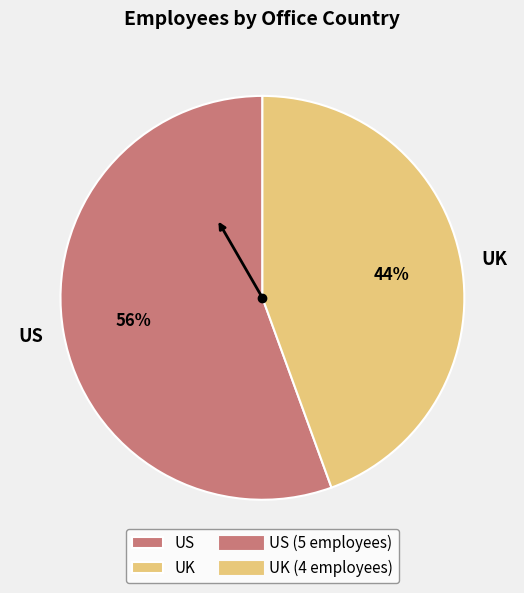

What is the smallest slice in the pie chart?

UK